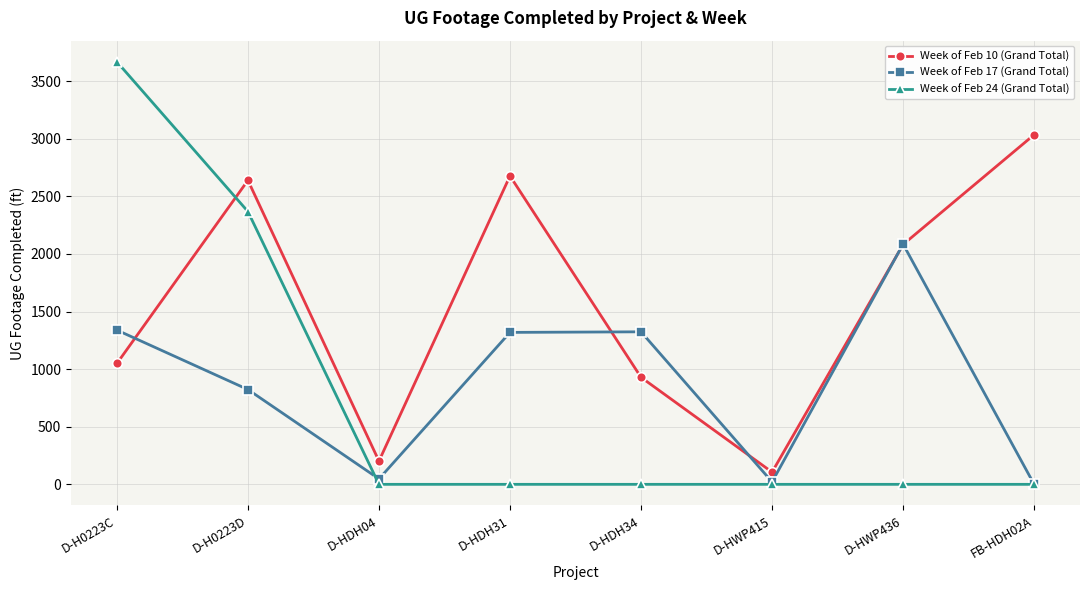

Rank the series by their maximum value, from highest to lowest.

Week of Feb 24 (Grand Total), Week of Feb 10 (Grand Total), Week of Feb 17 (Grand Total)